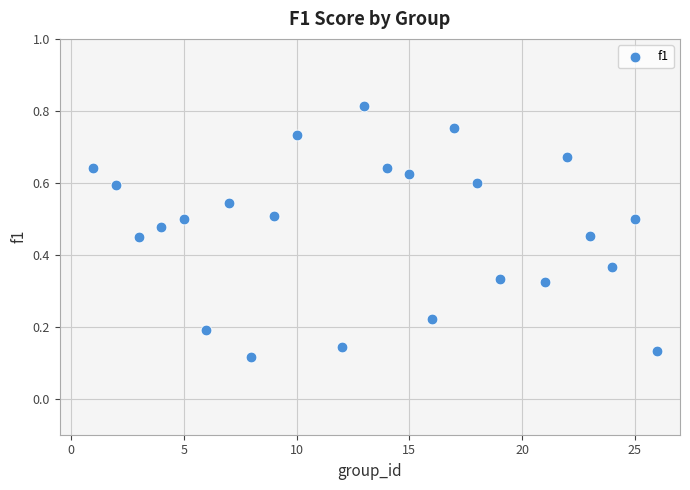

What is the range of X values (max minus min)?

25.0